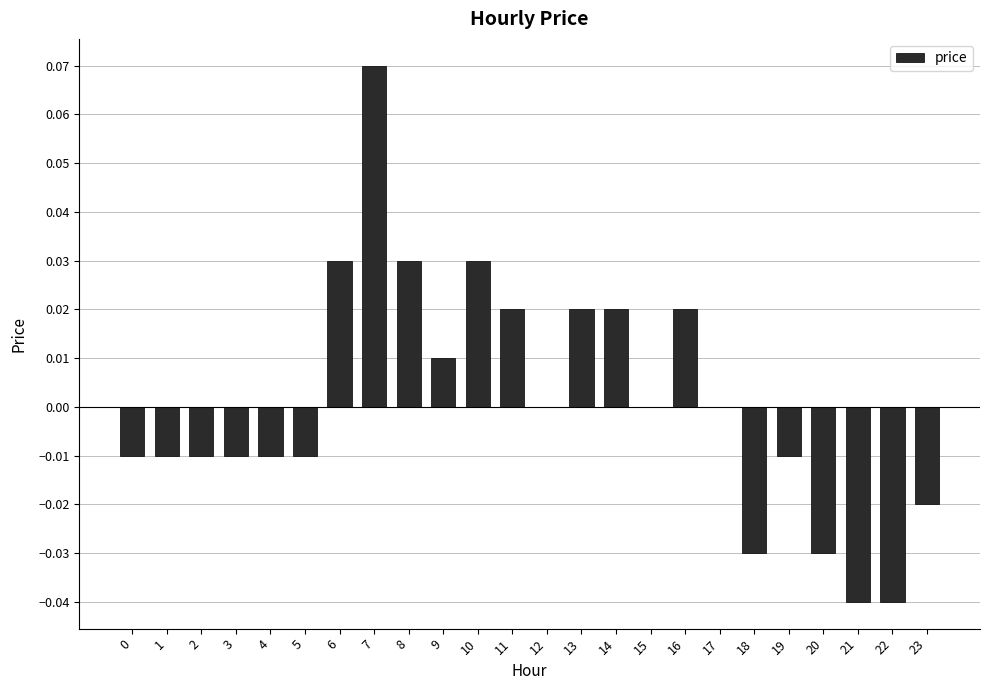

Between 12 and 2, which is larger?

12